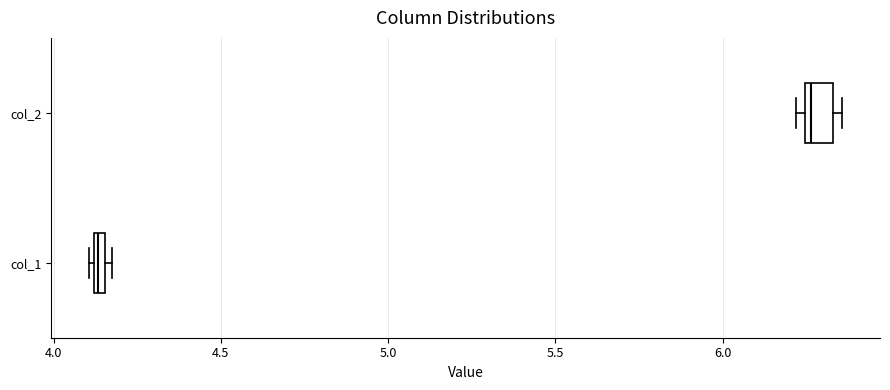

Which box's median line is the furthest to the left?

col_1